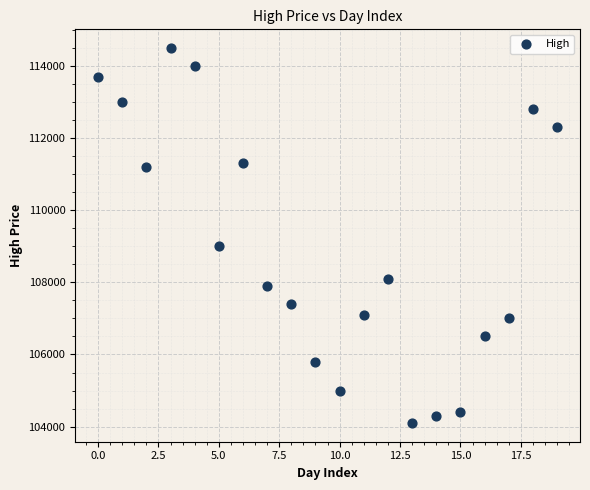

What Y value in the scatter plot is closest to 109300?

109000